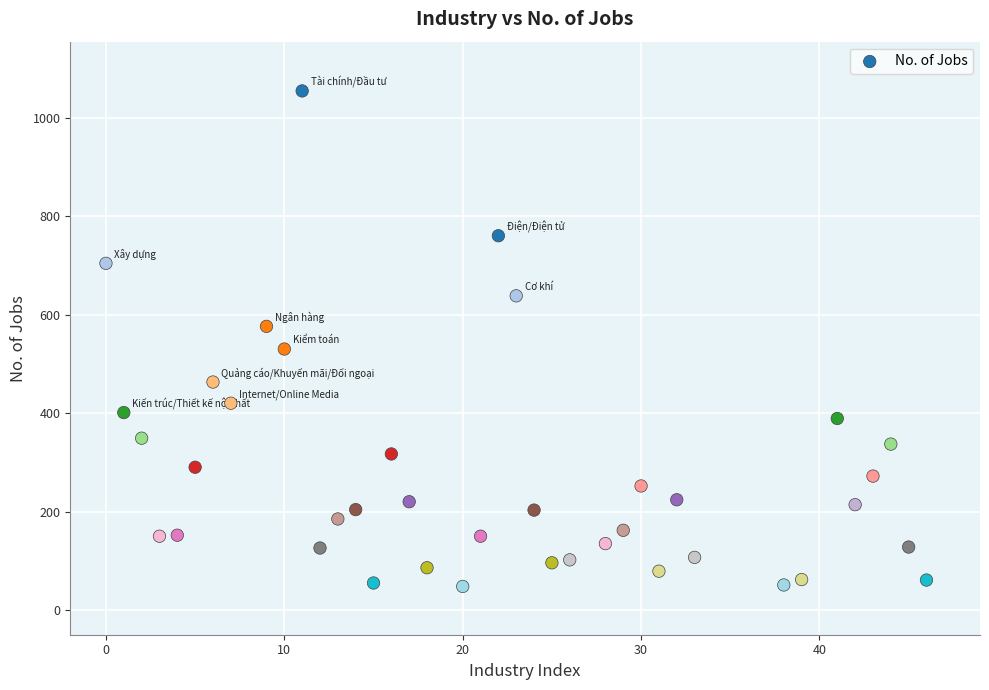

What is the range of Y values (max minus min)?

1006